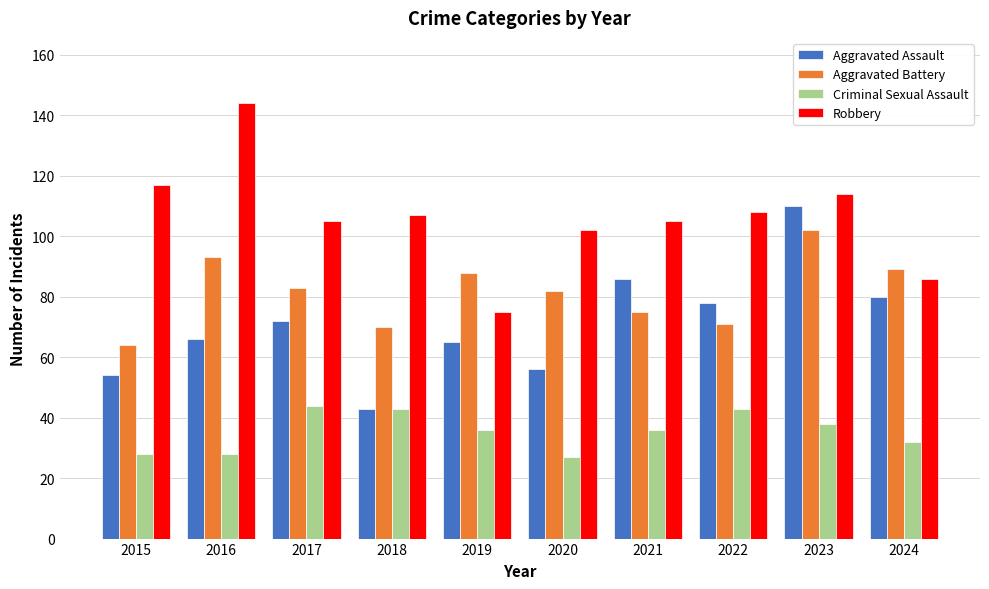

What is the difference between the highest and lowest values at 2023?

76